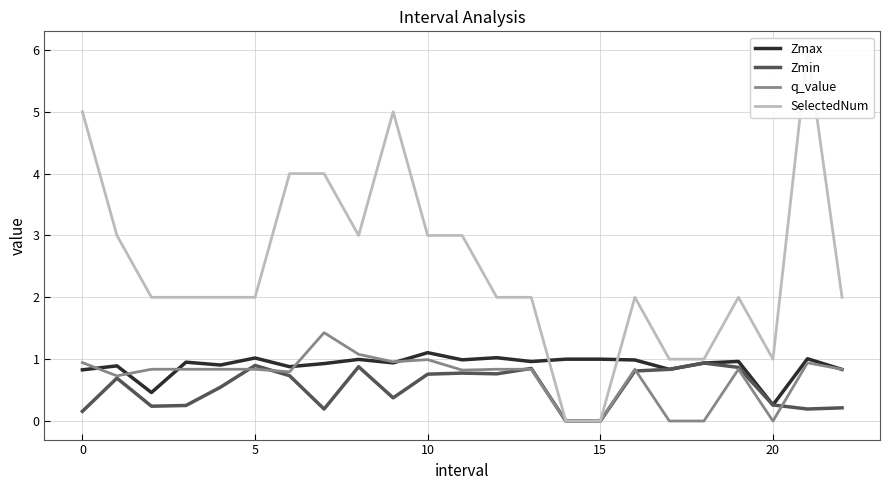

Reading left to right, list all the values displayed in this chart.

Zmax: 0.8	0.9	0.5	1.0	0.9	1.0	0.9	0.9	1.0	0.9	1.1	1.0	1.0	1.0	1.0	1.0	1.0	0.8	0.9	1.0	0.3	1.0	0.8
Zmin: 0.2	0.7	0.2	0.3	0.5	0.9	0.7	0.2	0.9	0.4	0.8	0.8	0.8	0.9	0.0	0.0	0.8	0.8	0.9	0.9	0.3	0.2	0.2
q_value: 0.9	0.7	0.8	0.8	0.8	0.8	0.8	1.4	1.1	1.0	1.0	0.8	0.8	0.8	0.0	0.0	0.8	0.0	0.0	0.8	0.0	0.9	0.8
SelectedNum: 5.0	3.0	2.0	2.0	2.0	2.0	4.0	4.0	3.0	5.0	3.0	3.0	2.0	2.0	0.0	0.0	2.0	1.0	1.0	2.0	1.0	6.0	2.0